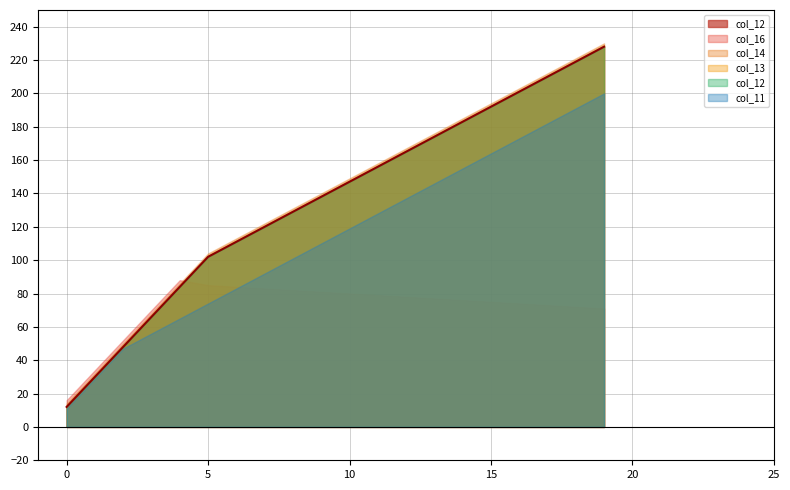

Which category has the highest value in the col_11 series?

19